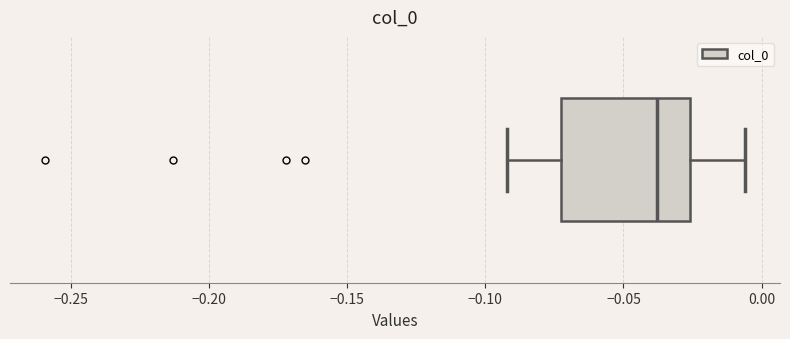

Transcribe this box plot: give where the median line is, the range the box spans, and where the two whiskers end, as read against the x-axis. The values are not printed on the chart, so give them approximately, as read against the axis.

median -0.040, box -0.075 to -0.025, whiskers -0.090 to -0.005